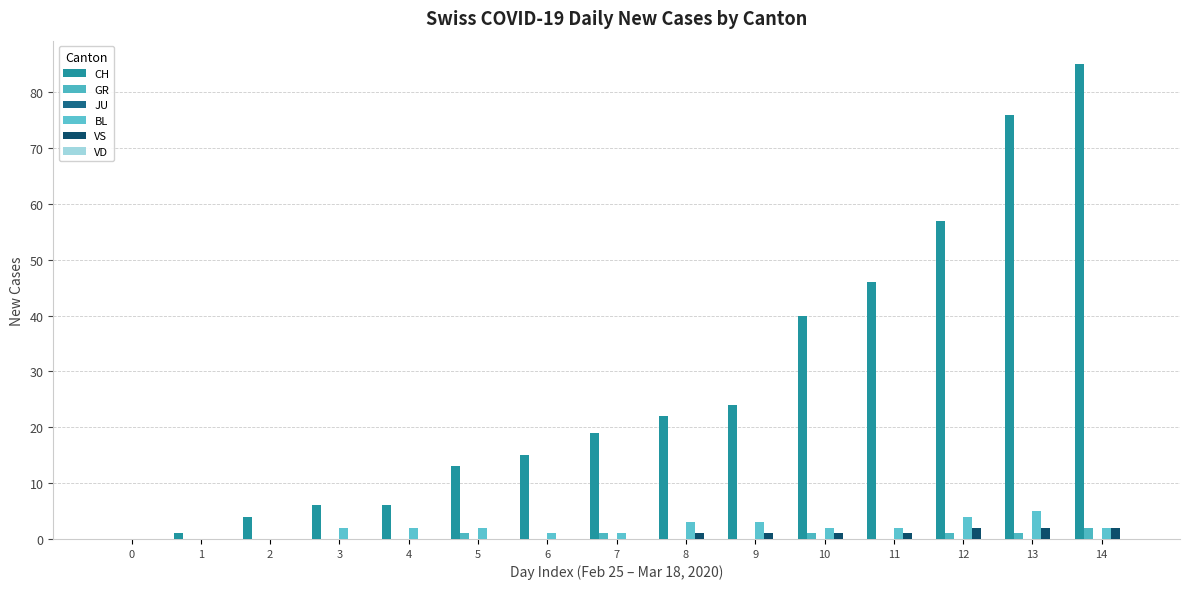

Does the chart contain stacked bars?

No